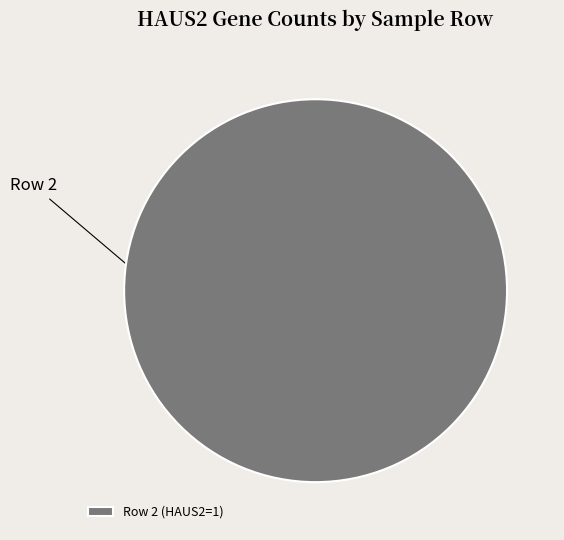

Count the number of slices in the pie.

1